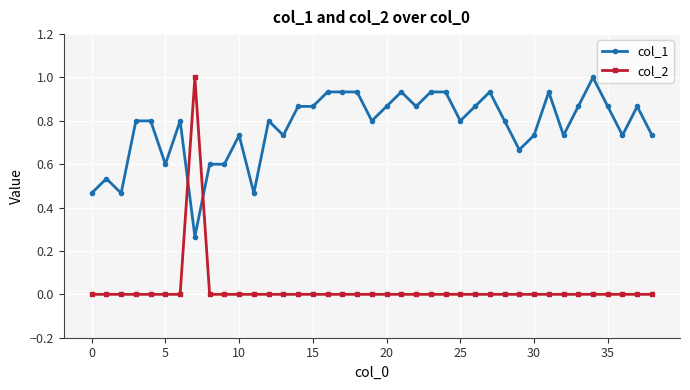

What is the maximum value for col_1?

1.0